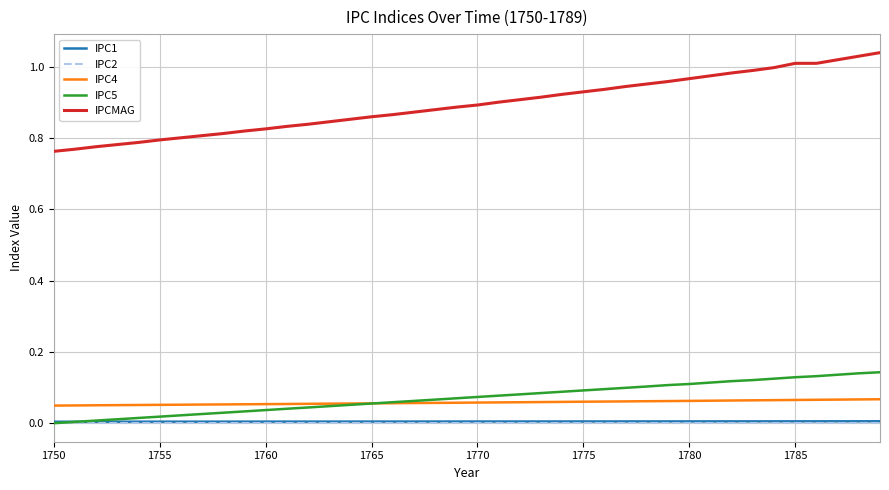

Which series has the largest total across all categories?

IPCMAG